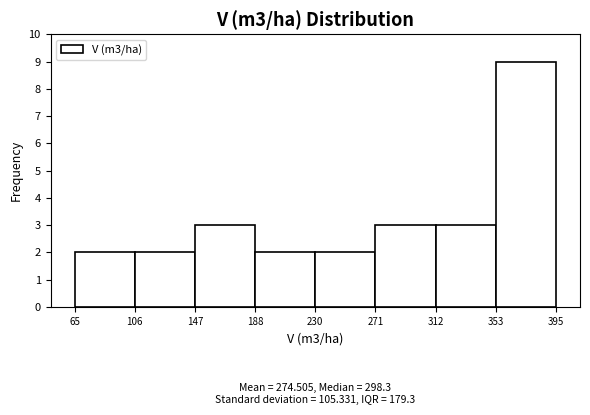

Which range on the x-axis has the tallest bar?

353 to 395